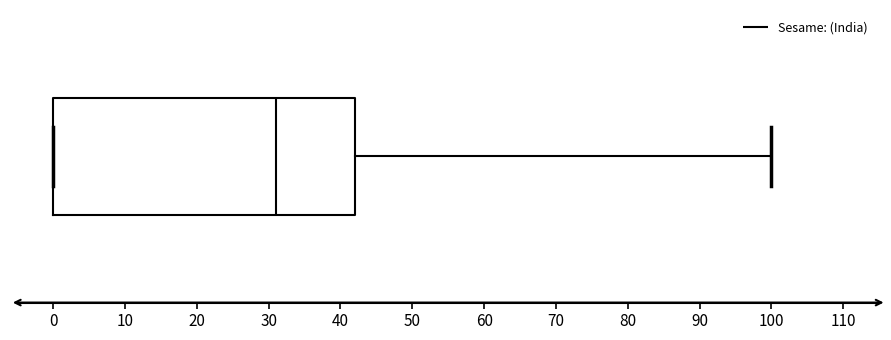

Read this box plot against the x-axis: the position of the median line, the range covered by the box, and the ends of both whiskers. The values are not printed on the chart, so give them approximately, as read against the axis.

median 31, box 0 to 42, whiskers 0 to 100